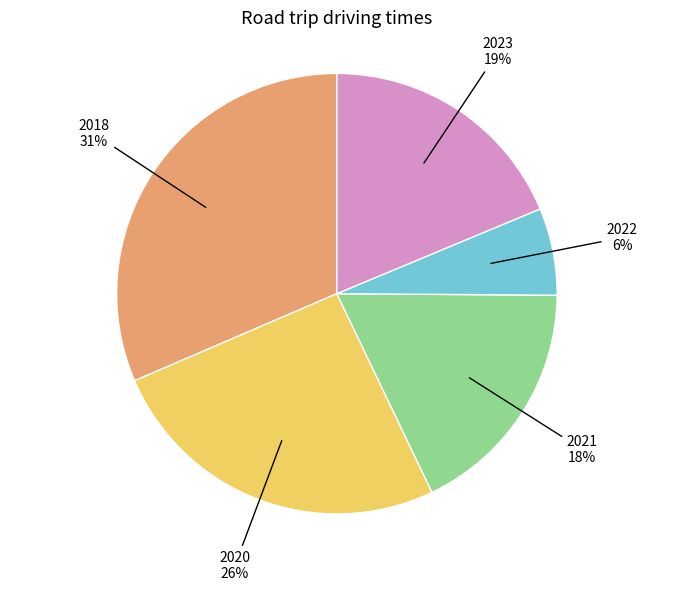

To the nearest percent, what is the difference between the 2020 and 2023 slice percentages?

7%